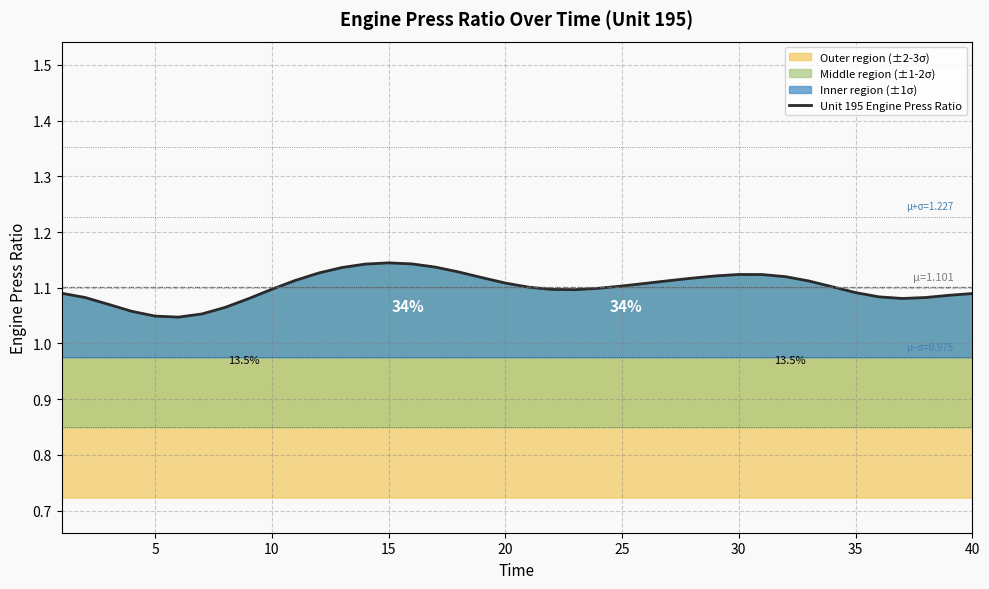

The chart shows a value of 0.7 at 10. True or false?

False